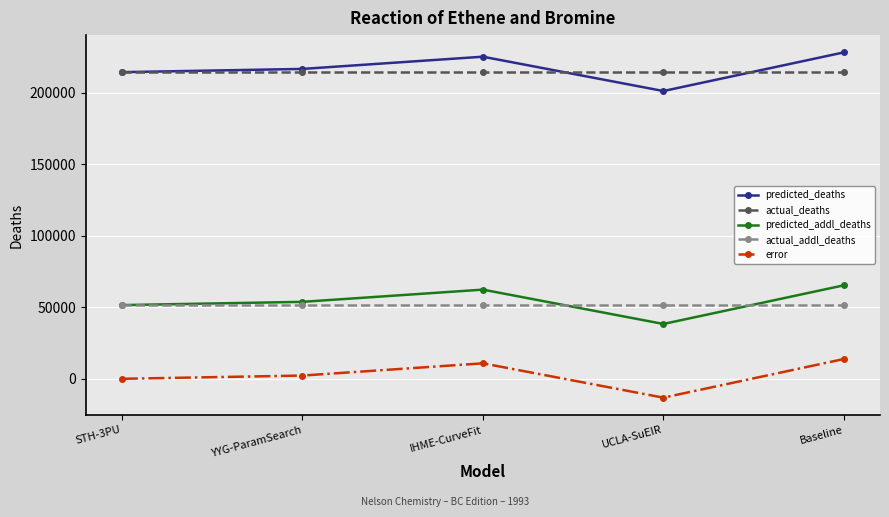

Rank the categories by error value from highest to lowest.

Baseline, IHME-CurveFit, YYG-ParamSearch, STH-3PU, UCLA-SuEIR